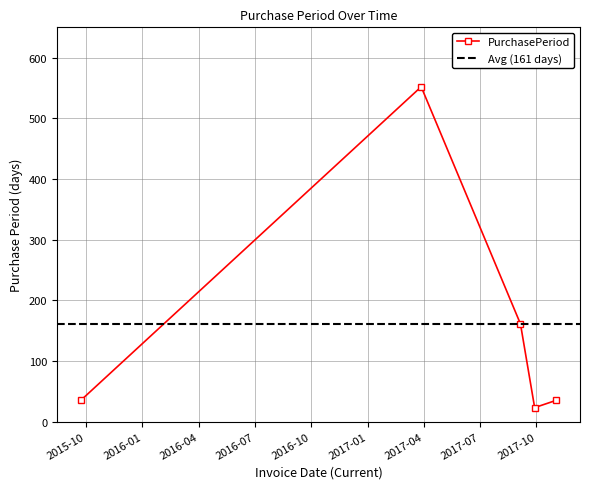

List the labels in order of value, largest first.

2017-03-28, 2017-09-05, 2015-09-23, 2017-11-02, 2017-09-28